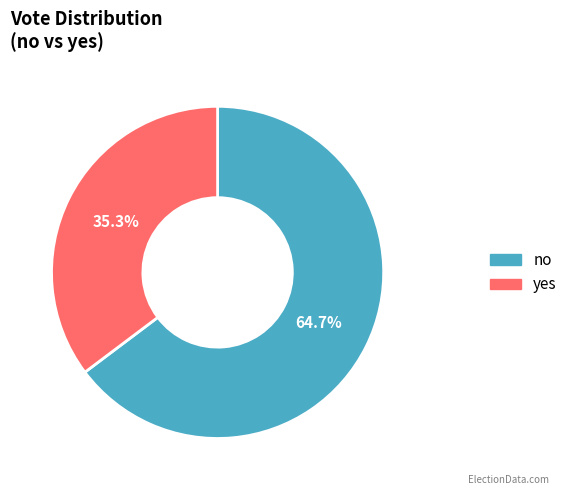

To the nearest percent, what is the combined percentage of yes and no?

100%